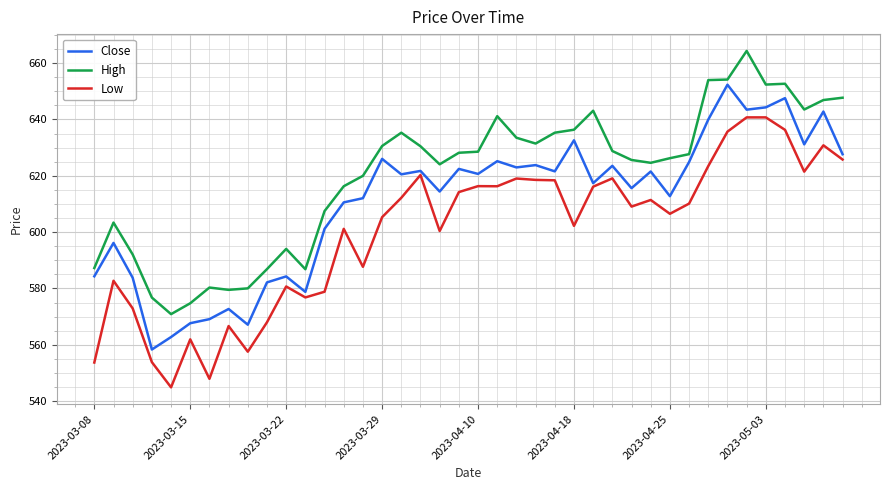

True or false: Low and Close cross at least once.

False